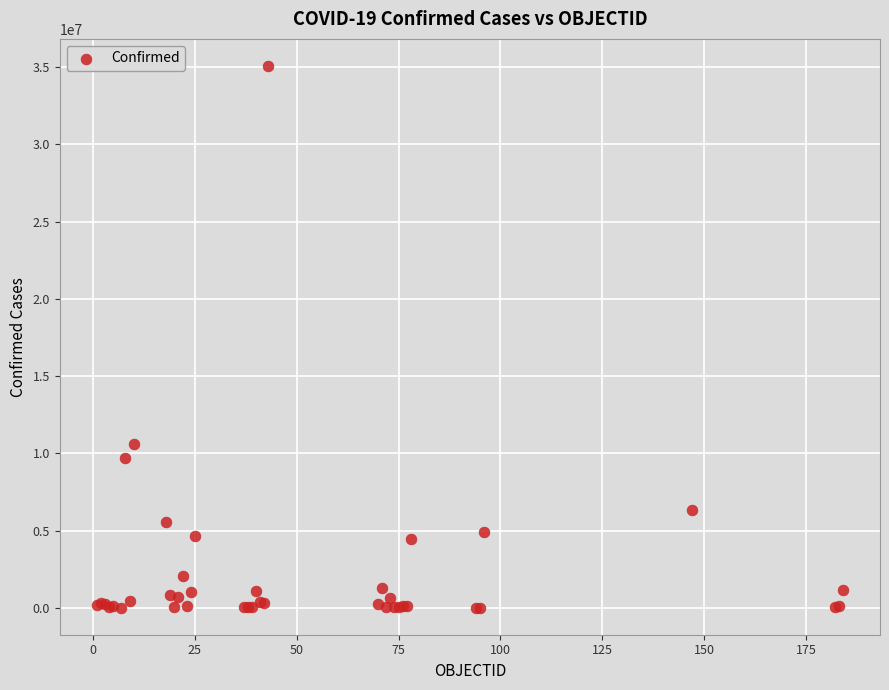

What Y value in the scatter plot is closest to 17544838?

10571788